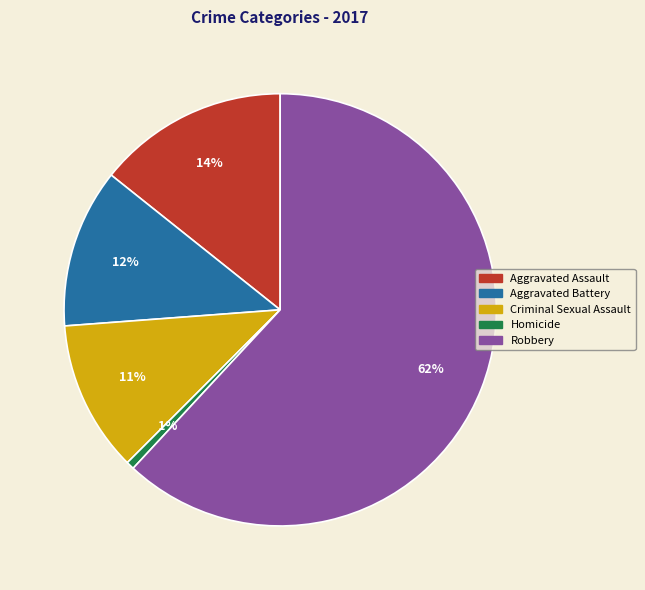

Does any single category account for the majority?

Yes